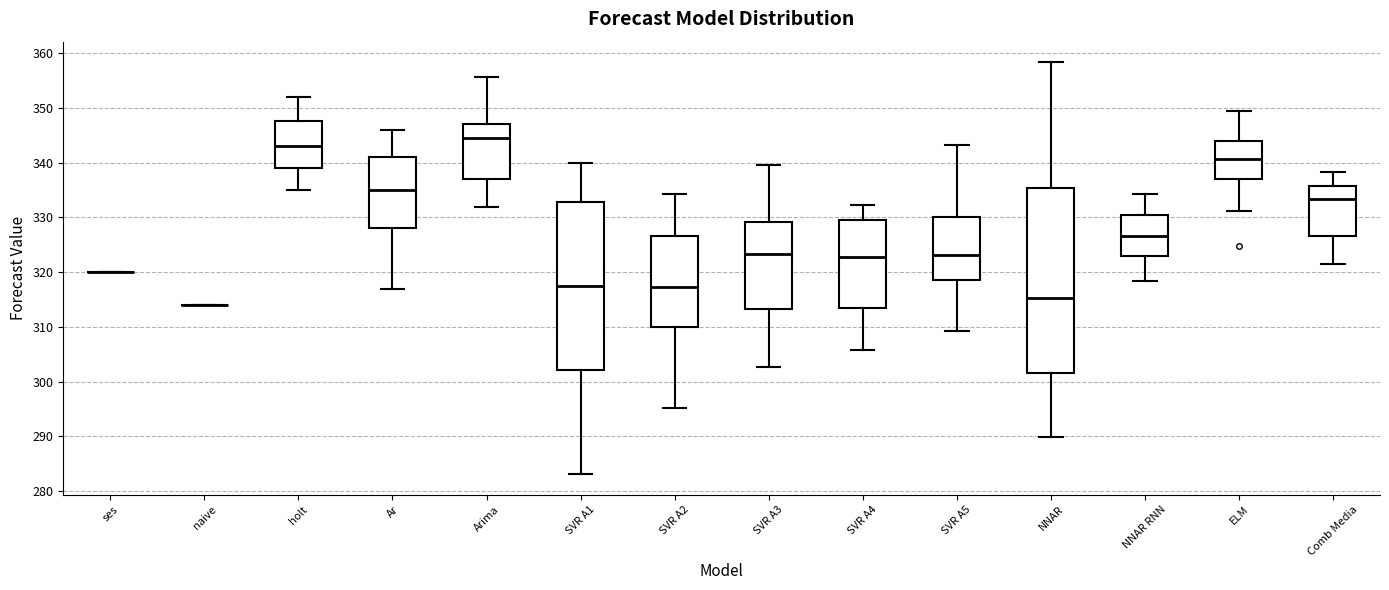

Where is the upper edge of the box for ELM on the y-axis? The values are not printed on the chart, so give them approximately, as read against the axis.

344